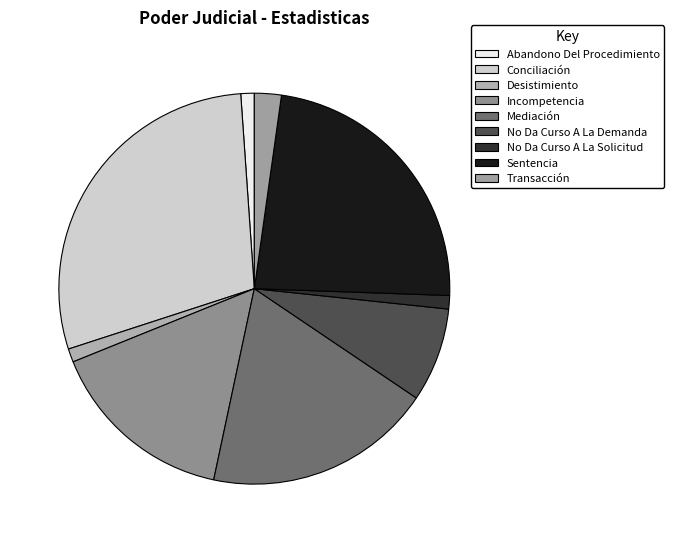

Which category has the smallest portion of the pie?

Abandono Del Procedimiento